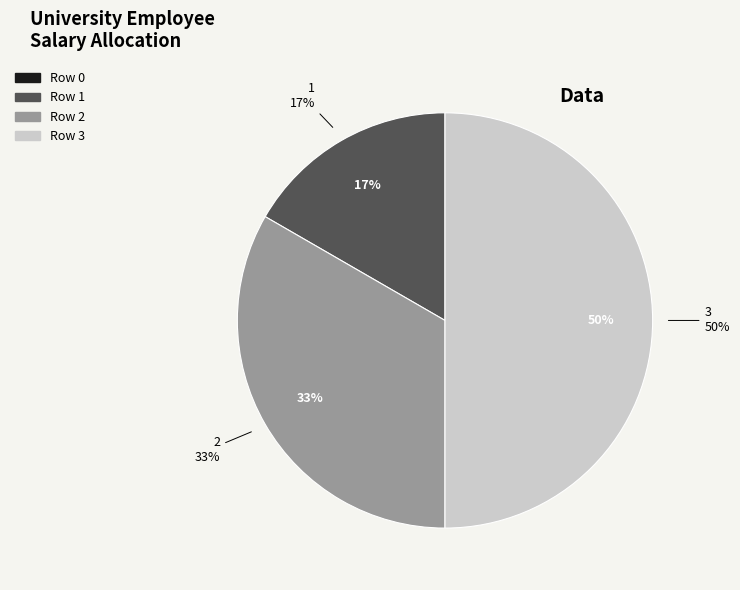

How much of the chart is everything except 1?

83.3%